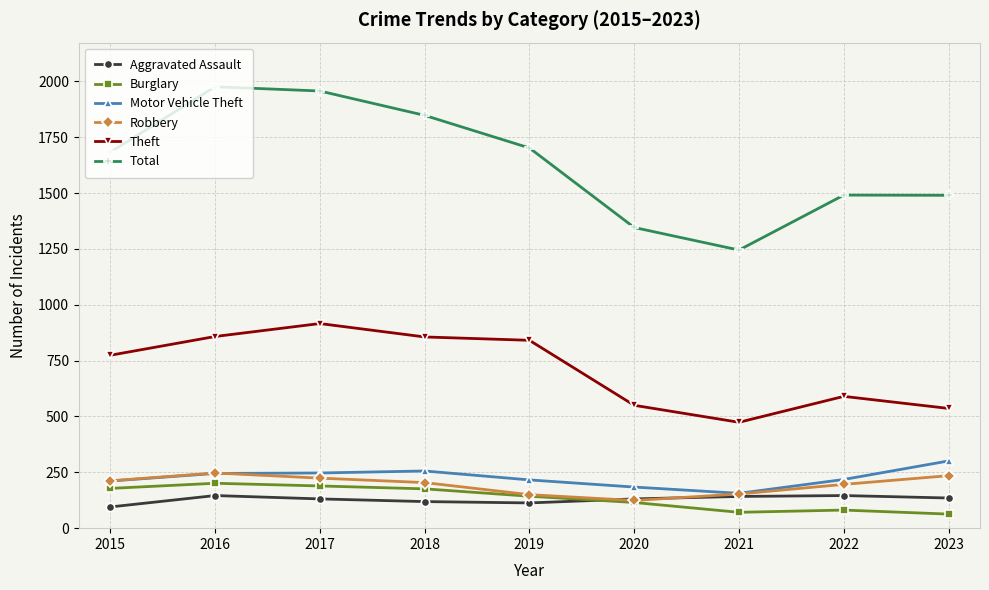

What is the difference between the maximum and minimum values in the Total series?

731